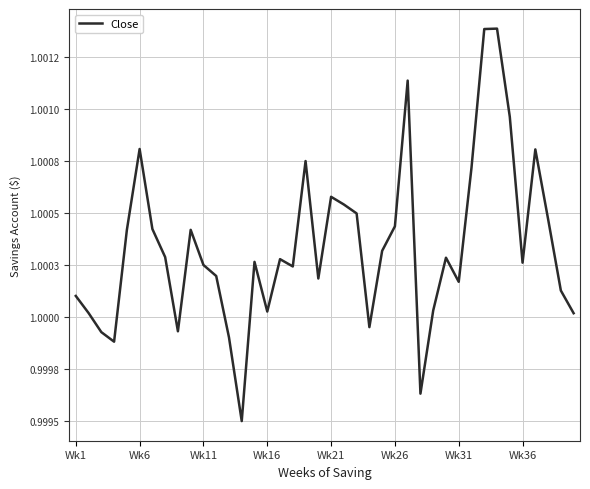

Where is the data nearest to the value 1?

39